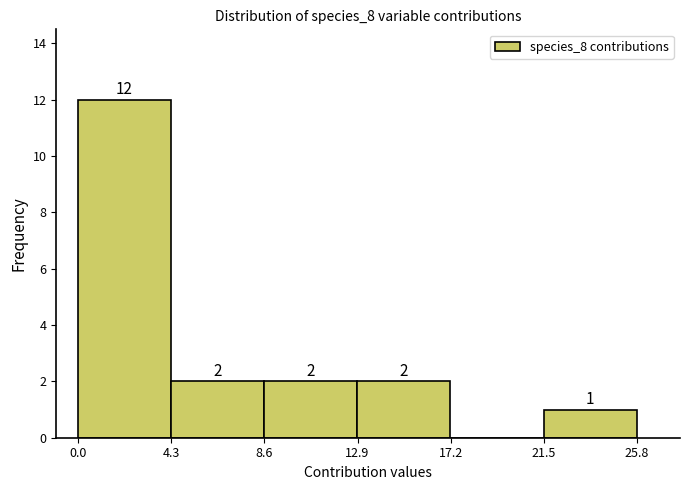

Over which range of the x-axis is the bar tallest?

0.0 to 4.5